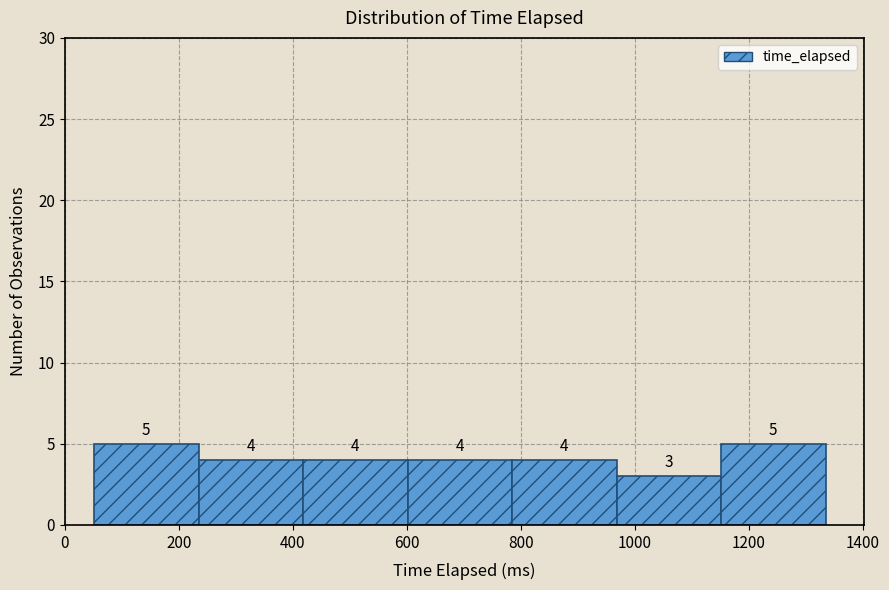

How tall is the bar that spans 780 to 960 on the x-axis? The bar edges are not printed on the chart, so give them approximately, as read against the axis.

4